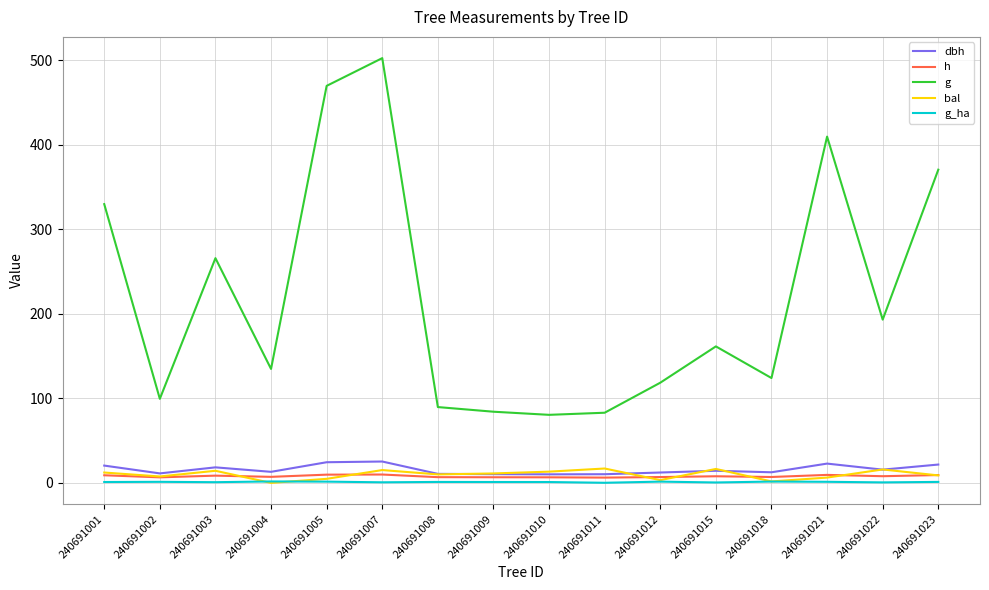

True or false: g_ha and g cross at least once.

False